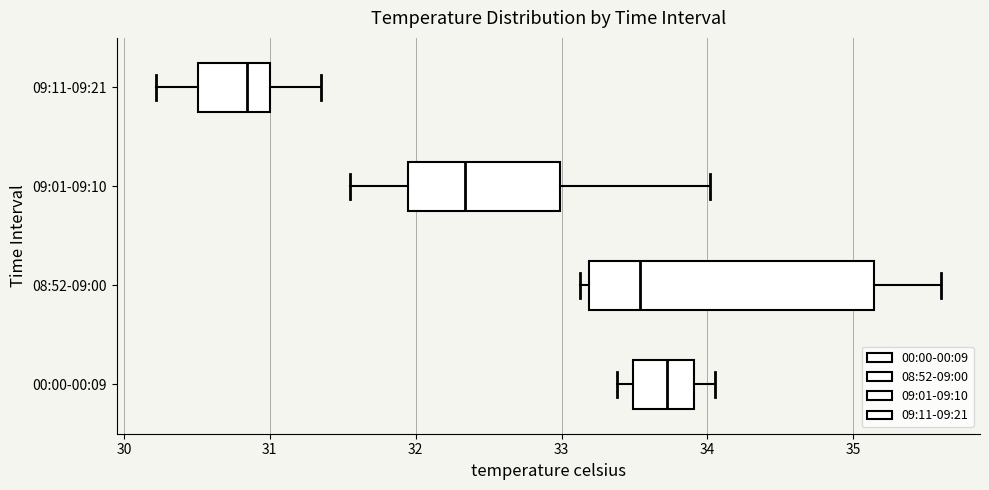

Which box has the furthest to the left median line?

09:11-09:21